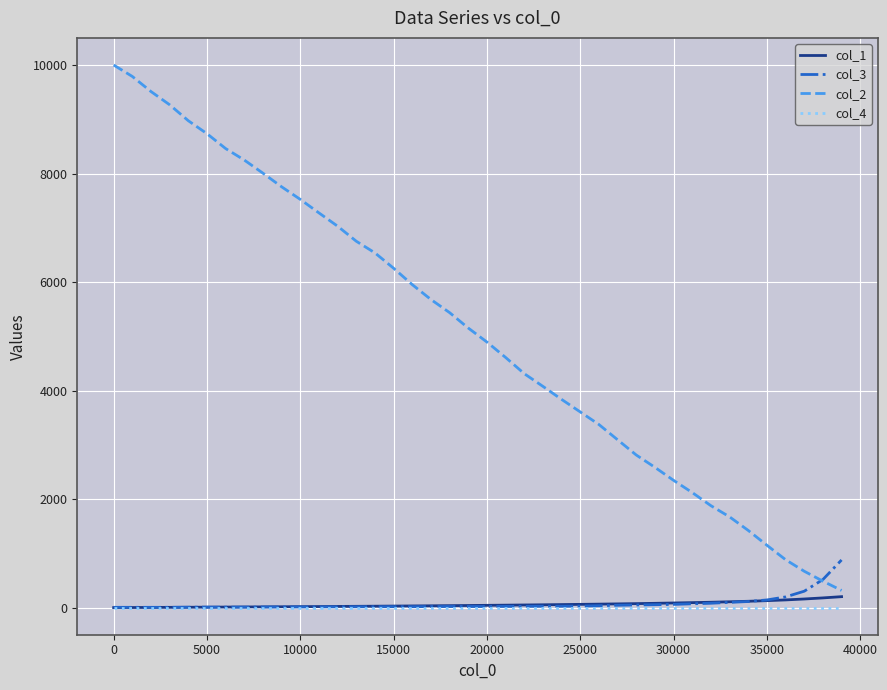

Which series has the largest total across all categories?

col_2